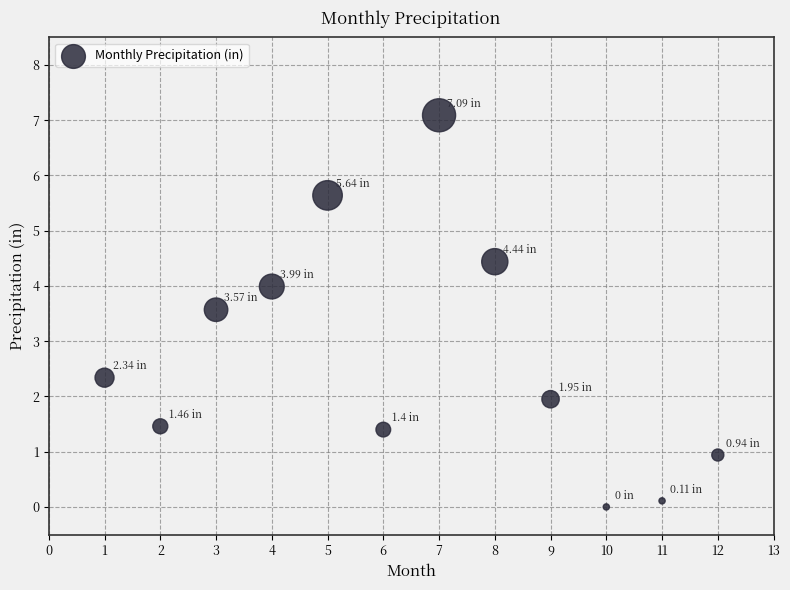

What is the range of Y values (max minus min)?

7.1